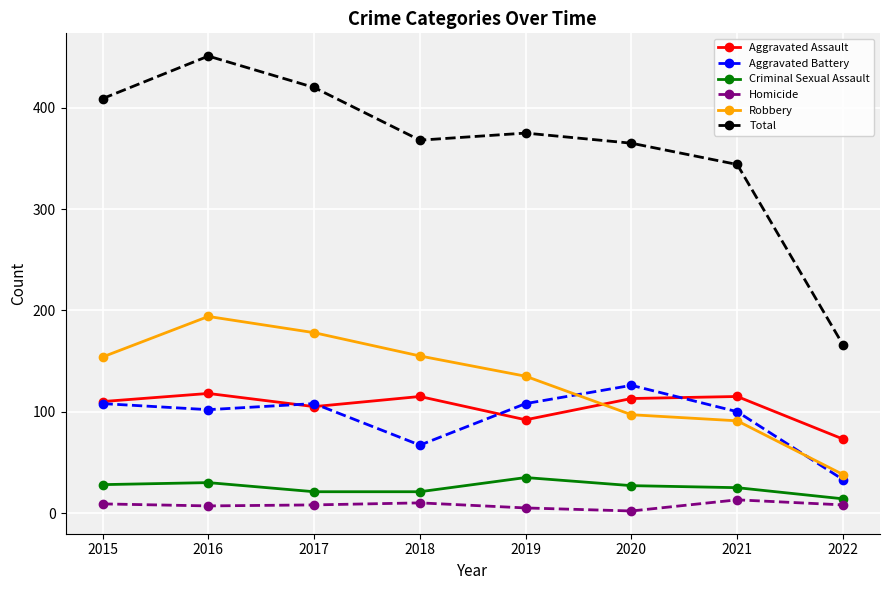

What is the value of the Total point at the 4th from the left?

368